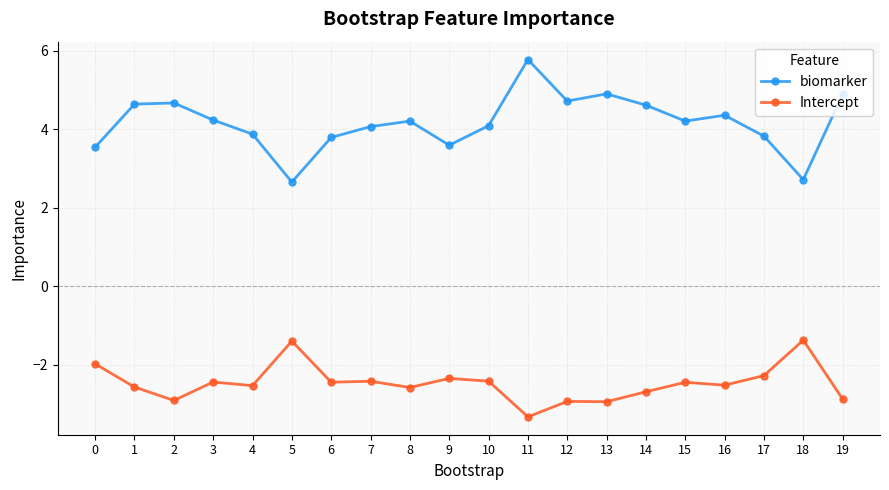

Is the value of Intercept at 1 greater than the value of biomarker at 13?

No